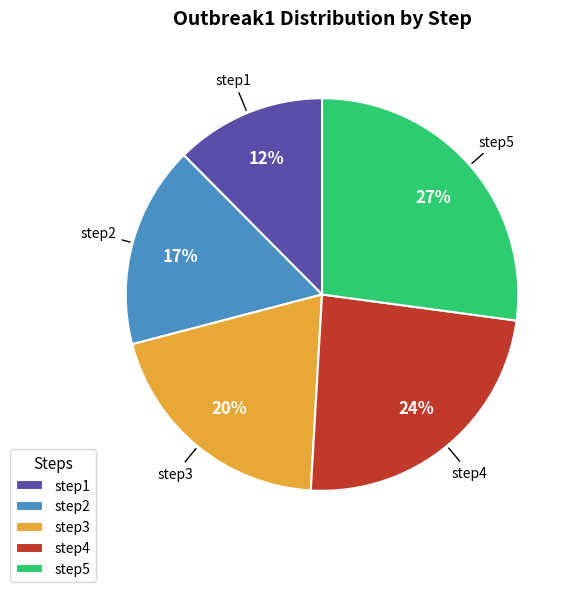

To the nearest percent, what is the difference between the step4 and step2 slice percentages?

7%